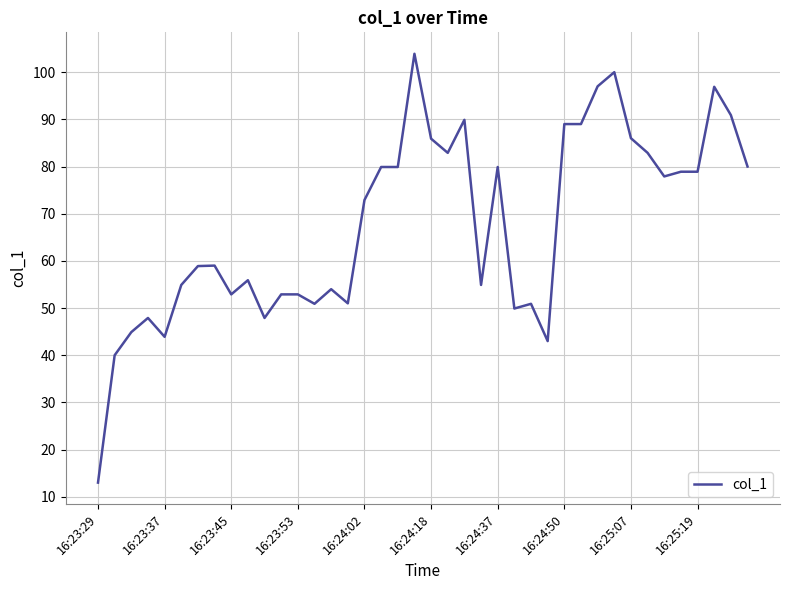

What is the sum of all values?

2702.2